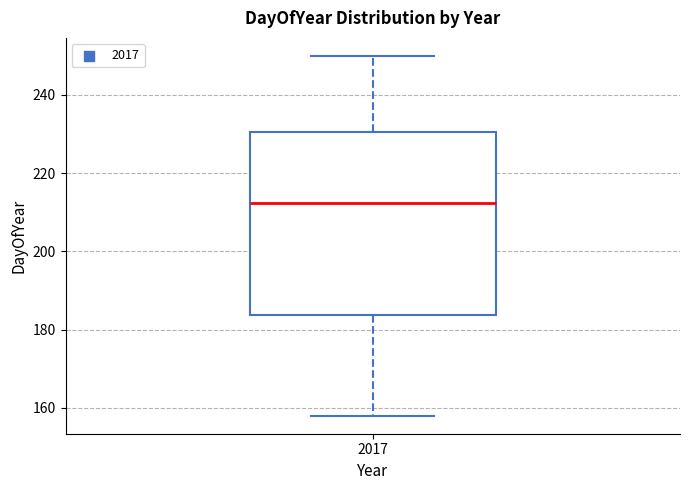

Read this box plot against the y-axis: the position of the median line, the range covered by the box, and the ends of both whiskers. The values are not printed on the chart, so give them approximately, as read against the axis.

median 212, box 184 to 230, whiskers 158 to 250